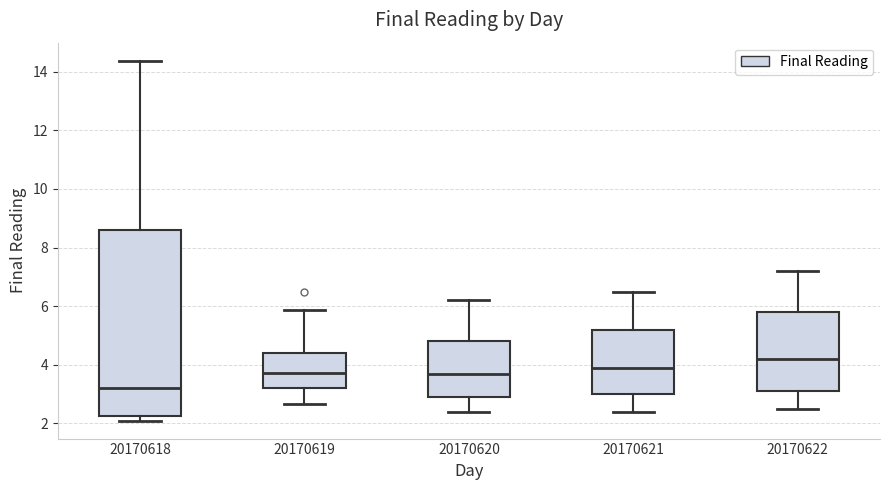

Reading left to right, read every box against the y-axis: the position of its median line, the range the box covers, and the ends of its whiskers. The values are not printed on the chart, so give them approximately, as read against the axis.

20170618: median 3.2, box 2.2 to 8.6, whiskers 2.0 to 14.4
20170619: median 3.8, box 3.2 to 4.4, whiskers 2.6 to 5.8
20170620: median 3.8, box 3.0 to 4.8, whiskers 2.4 to 6.2
20170621: median 4.0, box 3.0 to 5.2, whiskers 2.4 to 6.6
20170622: median 4.2, box 3.2 to 5.8, whiskers 2.6 to 7.2